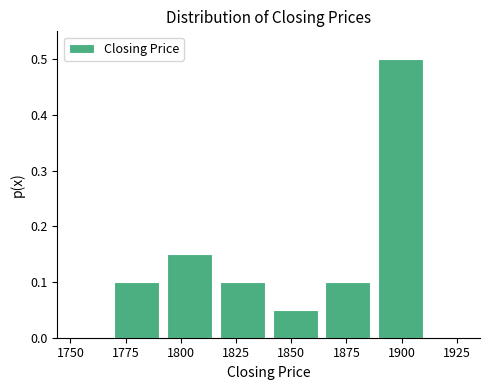

Reading left to right, transcribe this chart: for each bar, give the range it covers on the x-axis and its height. Neither the bar edges nor the heights are printed on the chart, so give them approximately, as read against the axes.

1770 to 1790: 0.10
1790 to 1815: 0.15
1815 to 1840: 0.10
1840 to 1865: 0.05
1865 to 1890: 0.10
1890 to 1910: 0.50